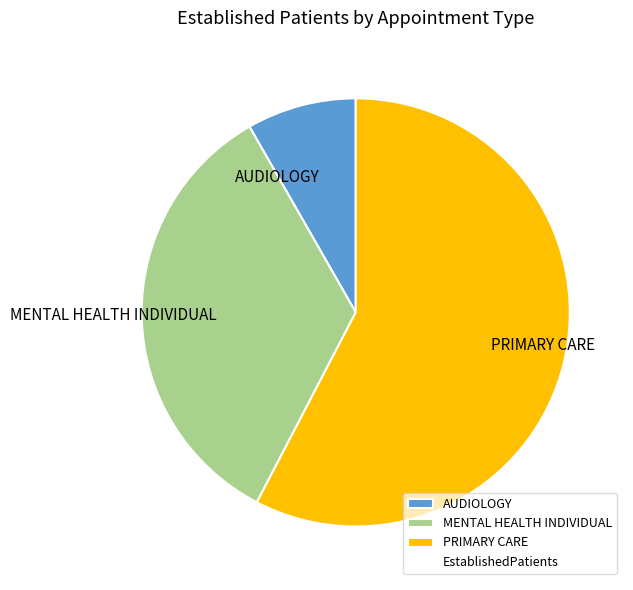

Between AUDIOLOGY and MENTAL HEALTH INDIVIDUAL, which is larger?

MENTAL HEALTH INDIVIDUAL